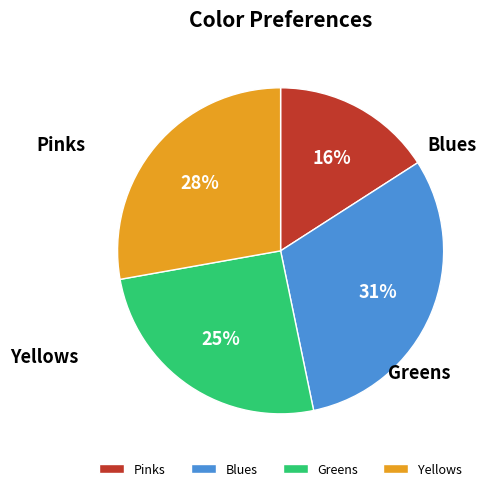

Does any single category account for the majority?

No